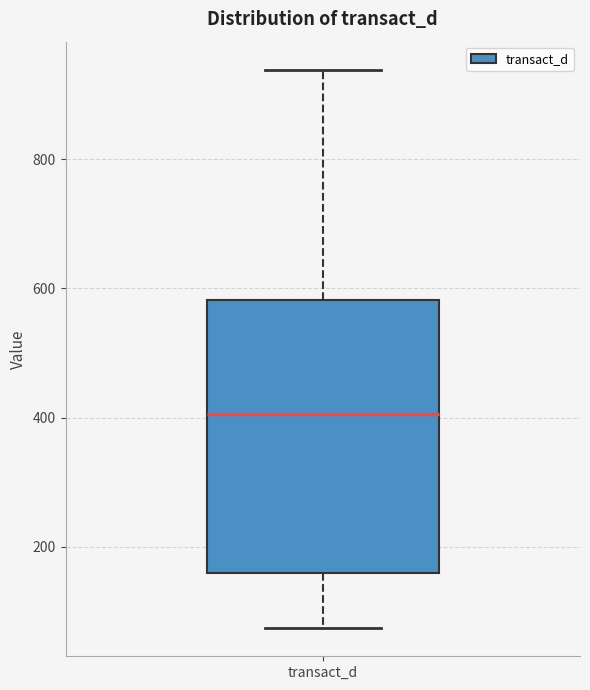

Read this box plot against the y-axis: the position of the median line, the range covered by the box, and the ends of both whiskers. The values are not printed on the chart, so give them approximately, as read against the axis.

median 400, box 160 to 580, whiskers 80 to 940